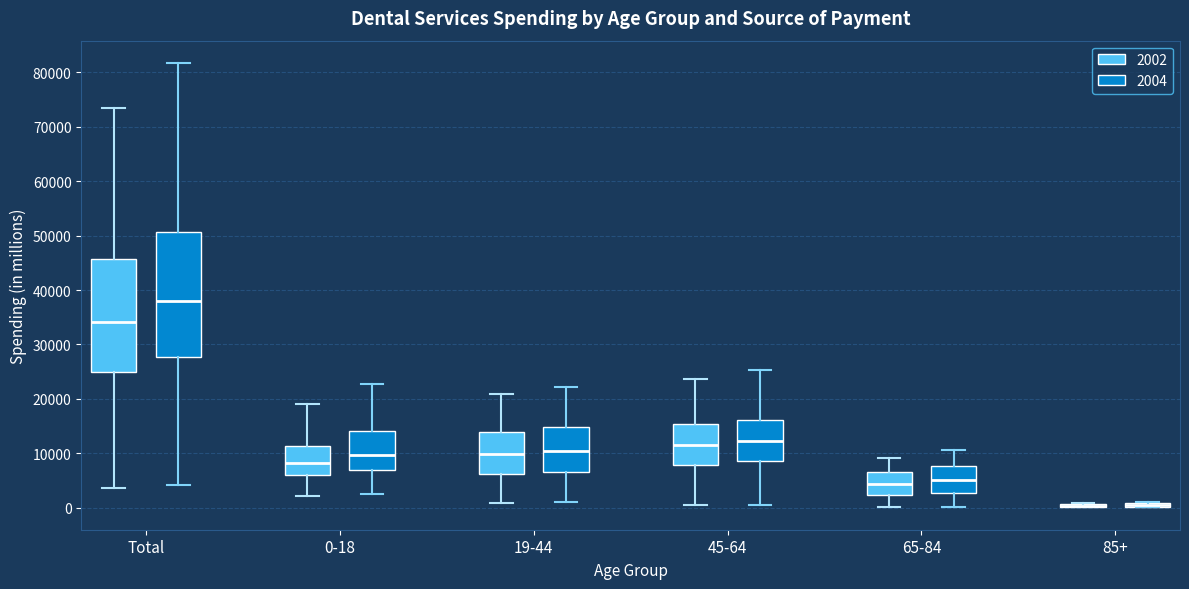

Which box is the tallest, from its lower edge to its upper edge?

Total (2004)